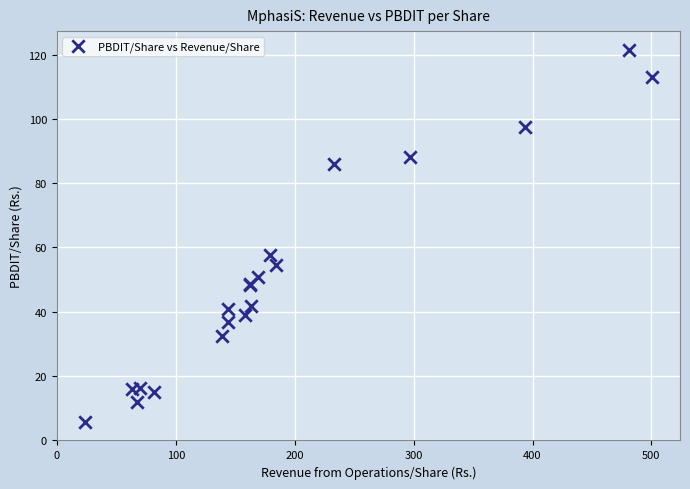

What Y value in the scatter plot is closest to 63?

57.6